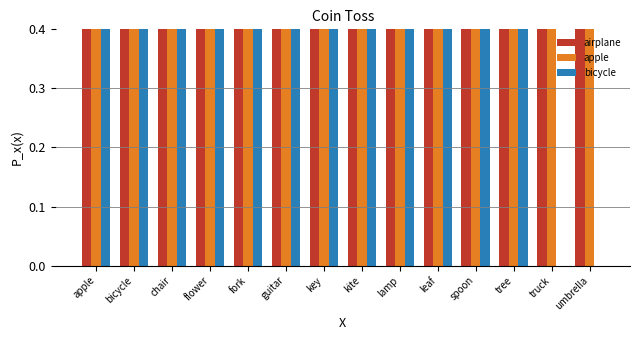

What is the difference between the highest and lowest values at chair?

0.3